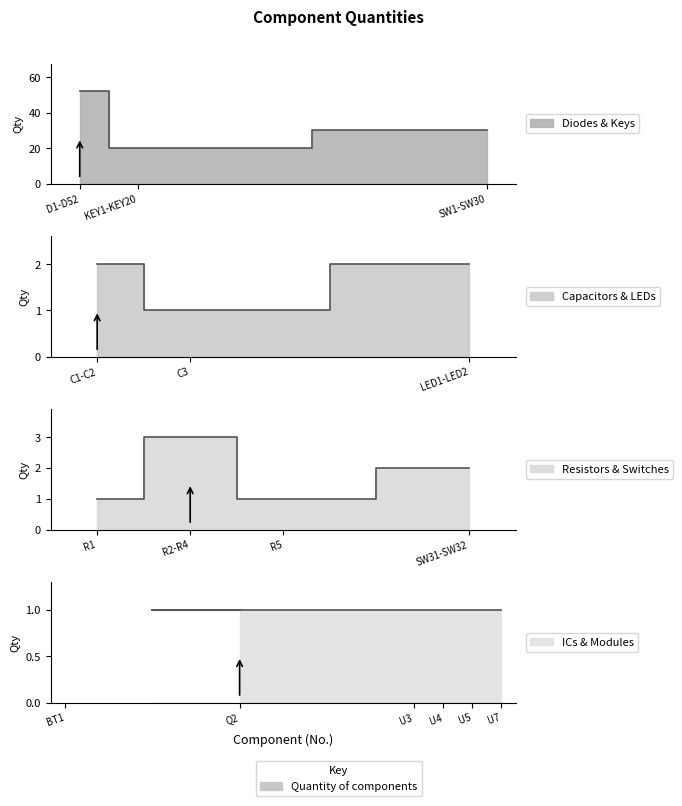

Count the number of values greater than 1.

7